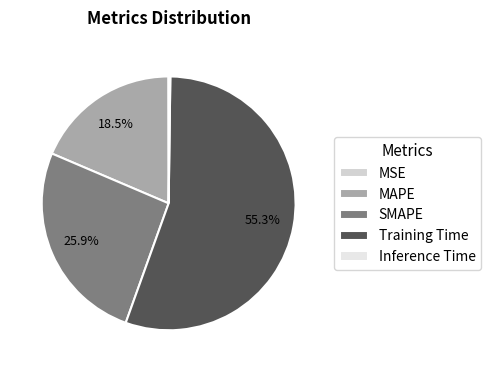

Rank the categories by value from highest to lowest.

Training Time, SMAPE, MAPE, Inference Time, MSE